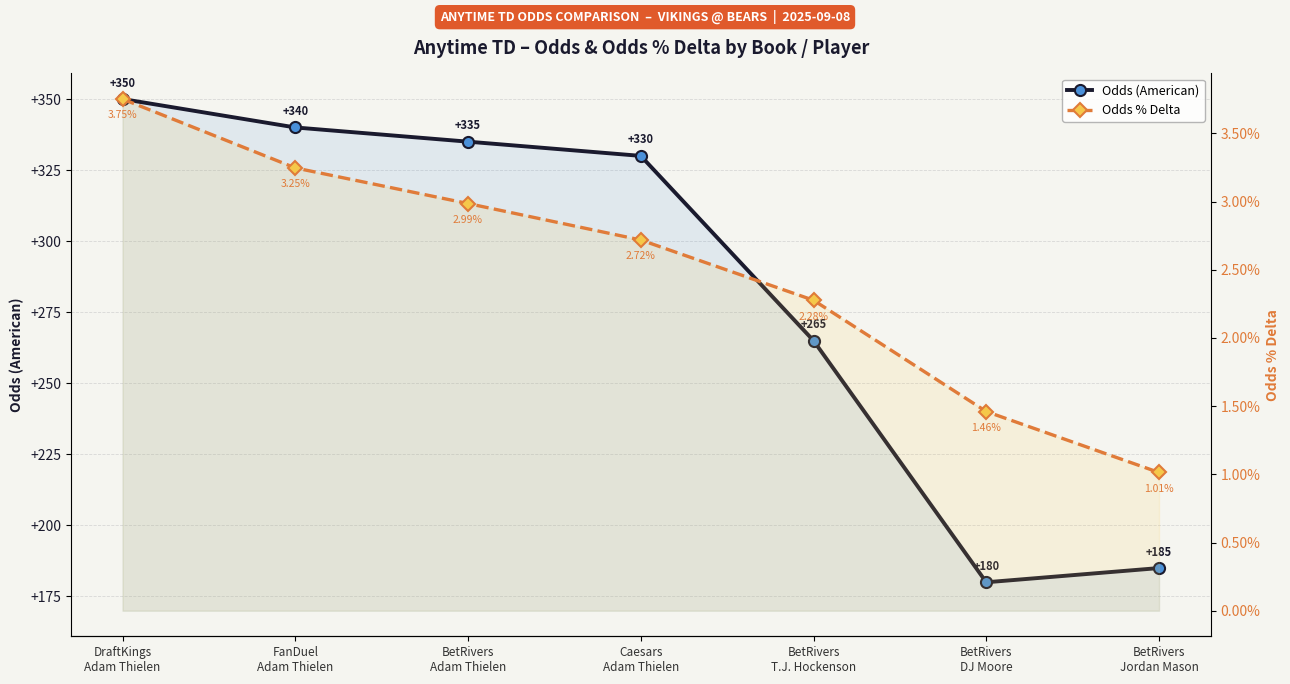

Between BetRivers
T.J. Hockenson and Caesars
Adam Thielen, which is larger?

Caesars
Adam Thielen